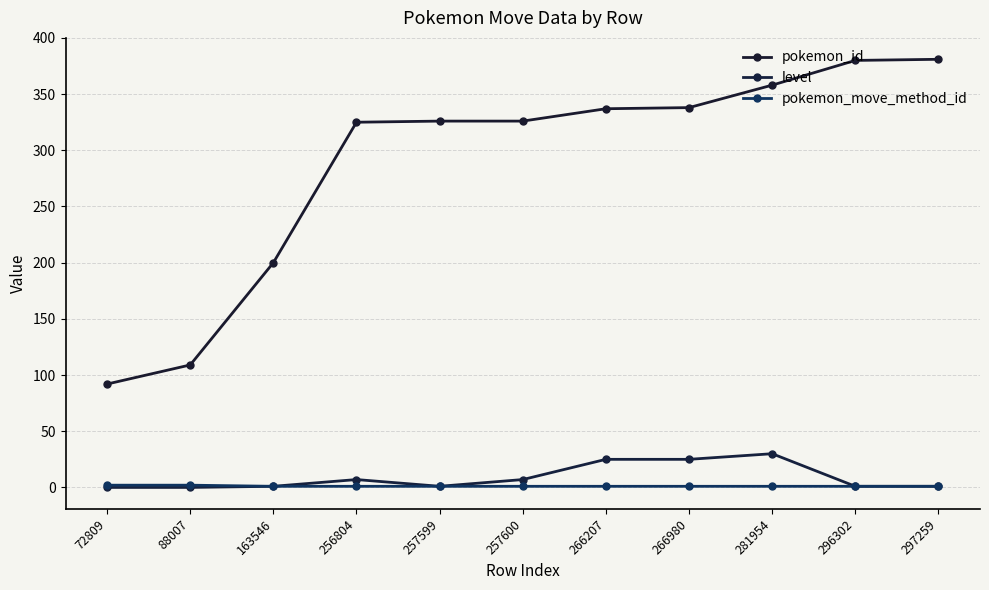

How many lines are shown in the chart?

3